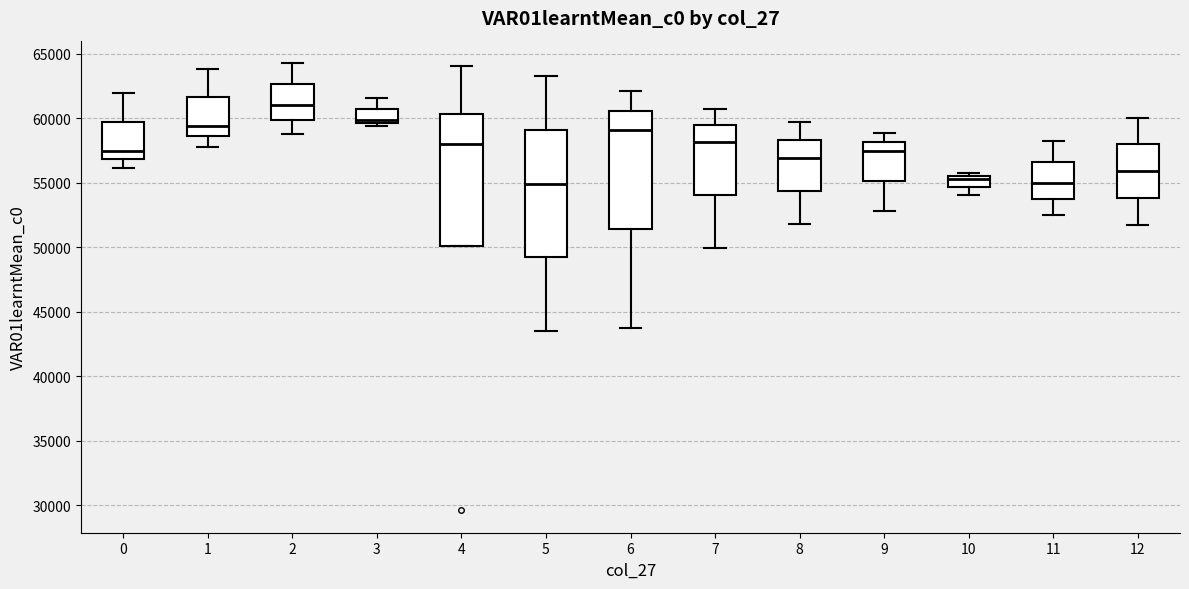

Reading left to right, transcribe this box plot: for each box, give where its median line is, the range the box spans, and where its two whiskers end, as read against the y-axis. The values are not printed on the chart, so give them approximately, as read against the axis.

0: median 57500, box 57000 to 59500, whiskers 56000 to 62000
1: median 59500, box 58500 to 61500, whiskers 58000 to 64000
2: median 61000, box 60000 to 62500, whiskers 59000 to 64500
3: median 60000, box 59500 to 60500, whiskers 59500 (just below the box's lower edge) to 61500
4: median 58000, box 50000 to 60500, whiskers 50000 to 64000
5: median 55000, box 49000 to 59000, whiskers 43500 to 63000
6: median 59000, box 51500 to 60500, whiskers 43500 to 62000
7: median 58000, box 54000 to 59500, whiskers 50000 to 60500
8: median 57000, box 54500 to 58500, whiskers 52000 to 59500
9: median 57500, box 55000 to 58000, whiskers 53000 to 59000
10: median 55500 (just below the box's upper edge), box 54500 to 55500, whiskers 54000 to 55500 (just above the box's upper edge)
11: median 55000, box 53500 to 56500, whiskers 52500 to 58500
12: median 56000, box 54000 to 58000, whiskers 51500 to 60000